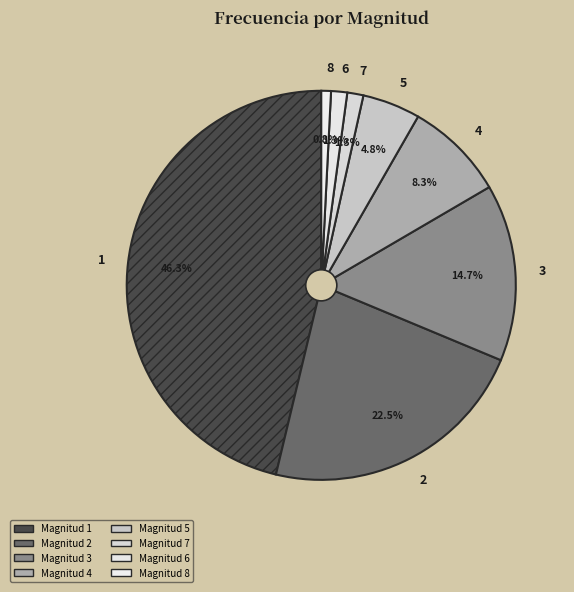

What percentage is the 7 slice, to the nearest percent?

1%